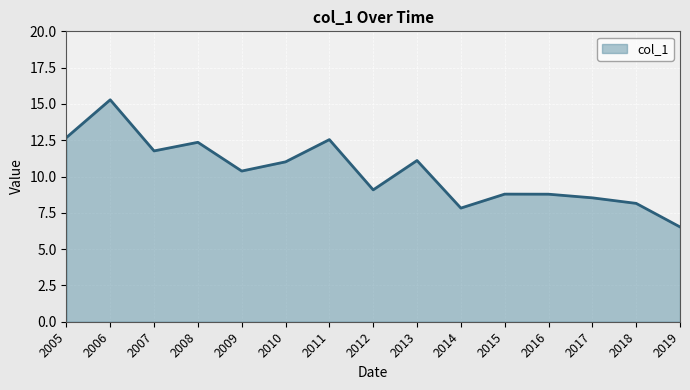

At which label does the data first exceed 10?

2005